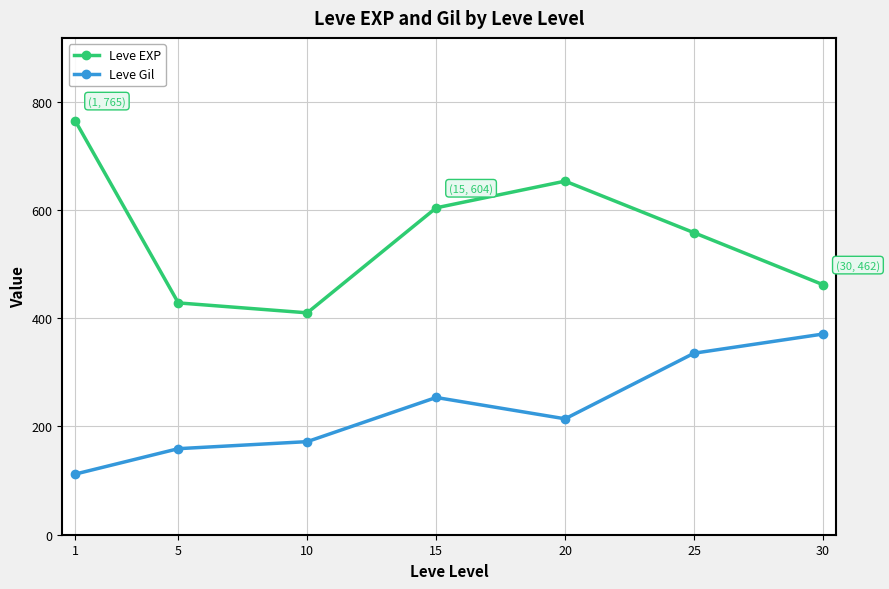

At which category does Leve Gil reach its first local valley?

20